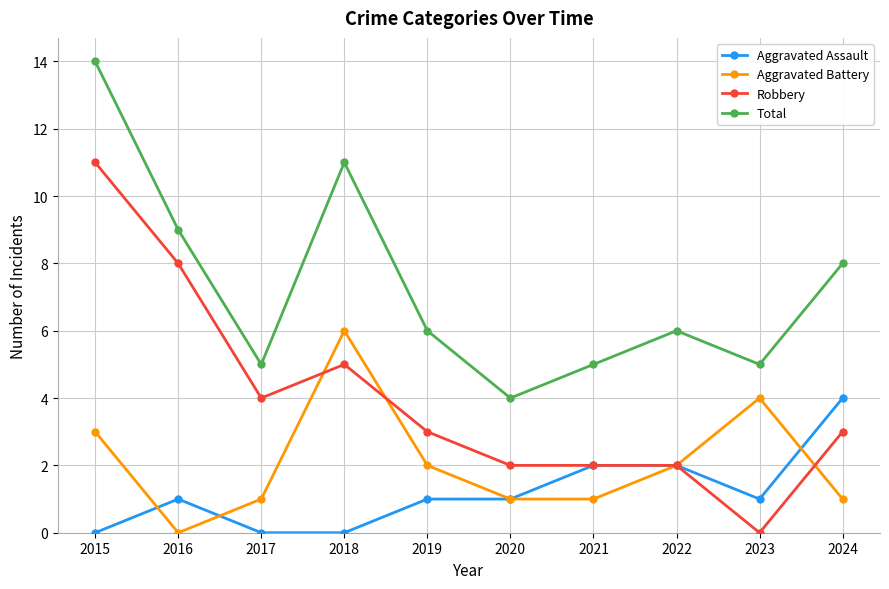

Which series has the largest total across all categories?

Total